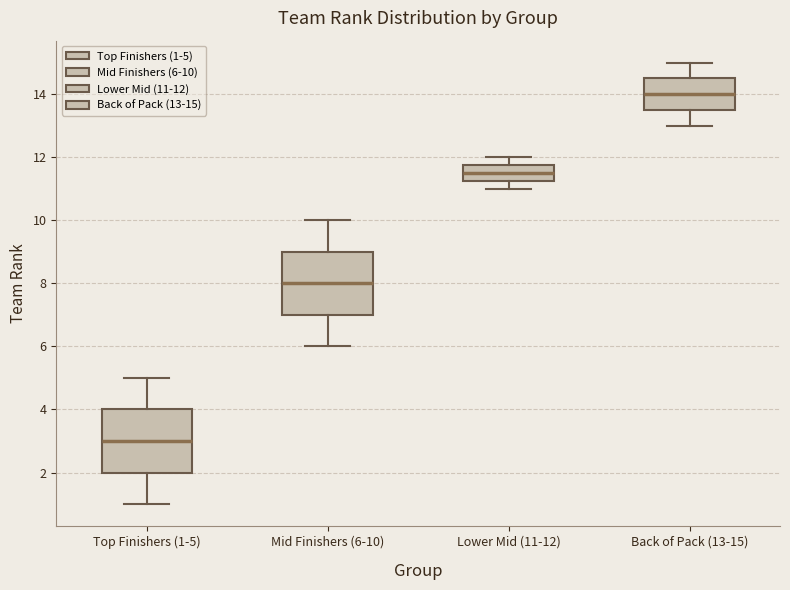

Reading left to right, read every box against the y-axis: the position of its median line, the range the box covers, and the ends of its whiskers. The values are not printed on the chart, so give them approximately, as read against the axis.

Top Finishers (1-5): median 3.0, box 2.0 to 4.0, whiskers 1.0 to 5.0
Mid Finishers (6-10): median 8.0, box 7.0 to 9.0, whiskers 6.0 to 10.0
Lower Mid (11-12): median 11.6, box 11.2 to 11.8, whiskers 11.0 to 12.0
Back of Pack (13-15): median 14.0, box 13.6 to 14.6, whiskers 13.0 to 15.0